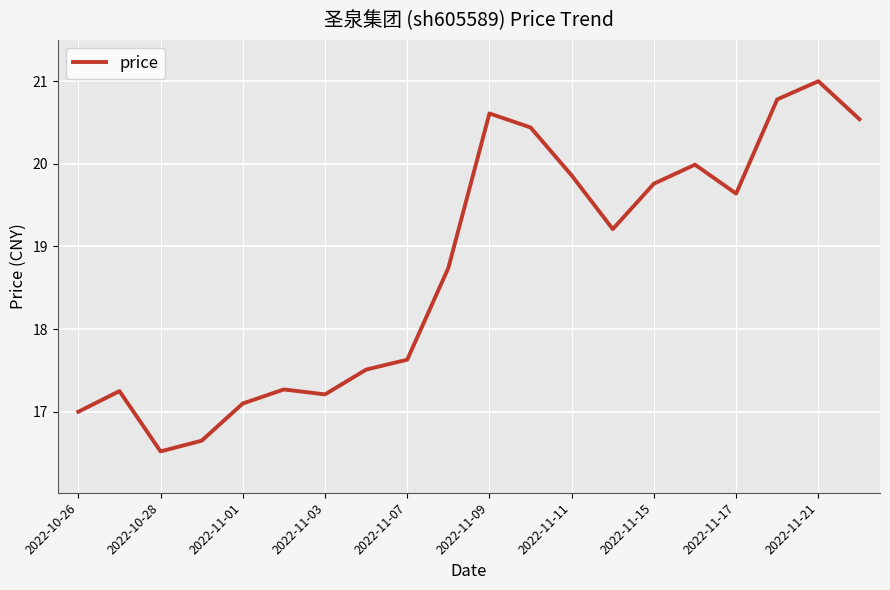

What is the smallest value displayed?

16.5